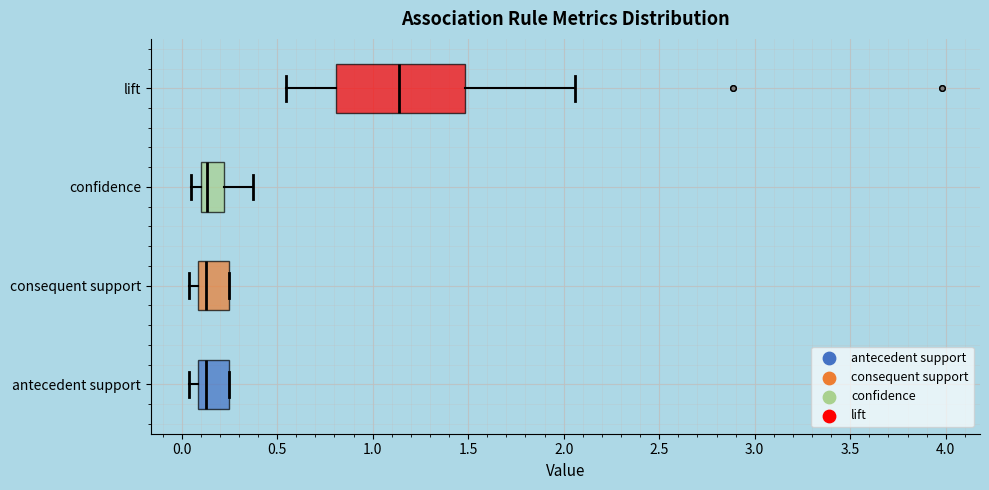

Reading bottom to top, transcribe this box plot: for each box, give where its median line is, the range the box spans, and where its two whiskers end, as read against the x-axis. The values are not printed on the chart, so give them approximately, as read against the axis.

antecedent support: median 0.15, box 0.10 to 0.25, whiskers 0.05 to 0.25
consequent support: median 0.15, box 0.10 to 0.25, whiskers 0.05 to 0.25
confidence: median 0.15, box 0.10 to 0.20, whiskers 0.05 to 0.35
lift: median 1.15, box 0.80 to 1.50, whiskers 0.55 to 2.05